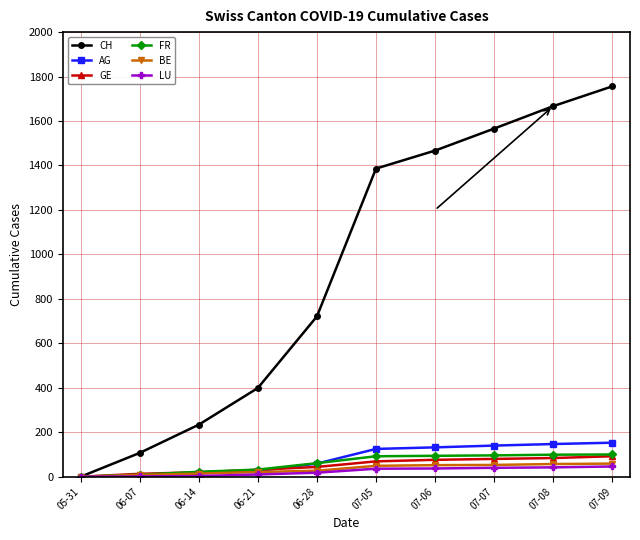

The value of GE at 06-28 is 44. True or false?

True